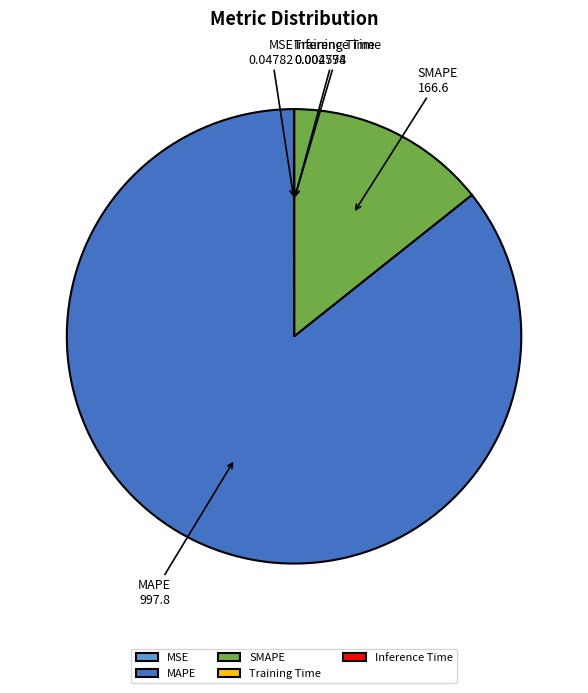

Is the sum of SMAPE and MAPE greater than half?

Yes